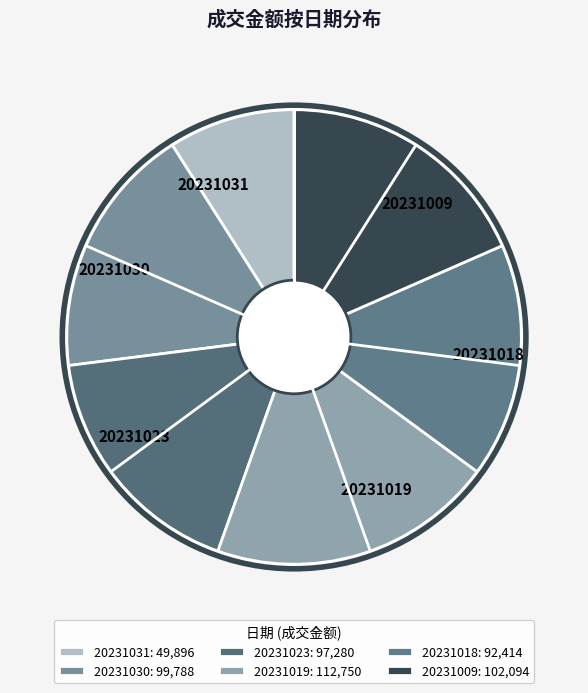

Which has a higher value, 20231031 or 20231030?

20231030